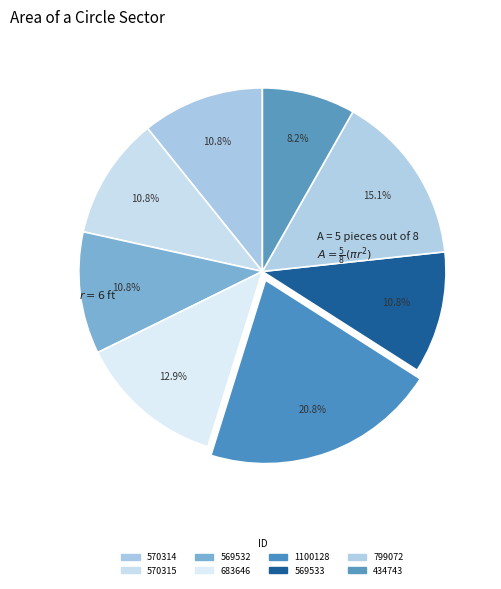

To the nearest percent, what percentage of the pie is 1100128?

21%